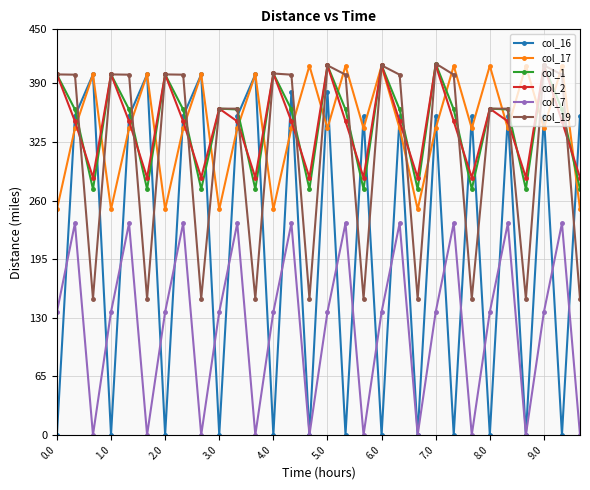

True or false: col_16 and col_19 cross at least once.

True